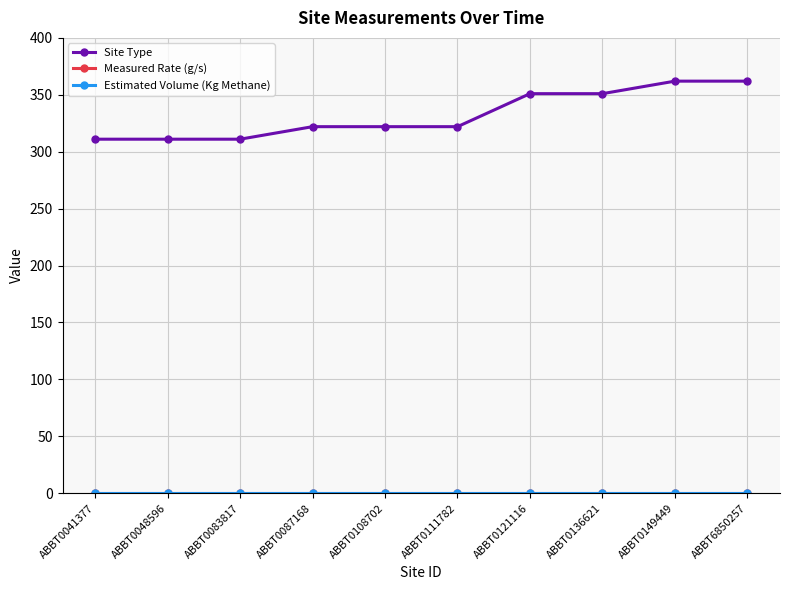

What is the total value across all series at ABBT0048596?

311